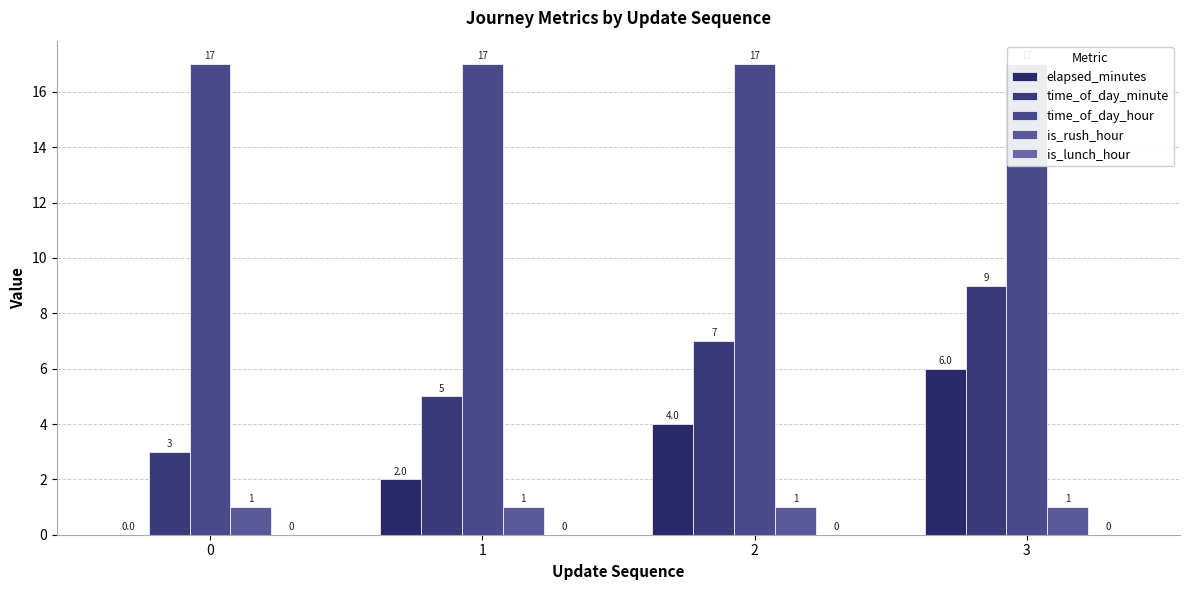

At which label is time_of_day_minute closest to 6?

1